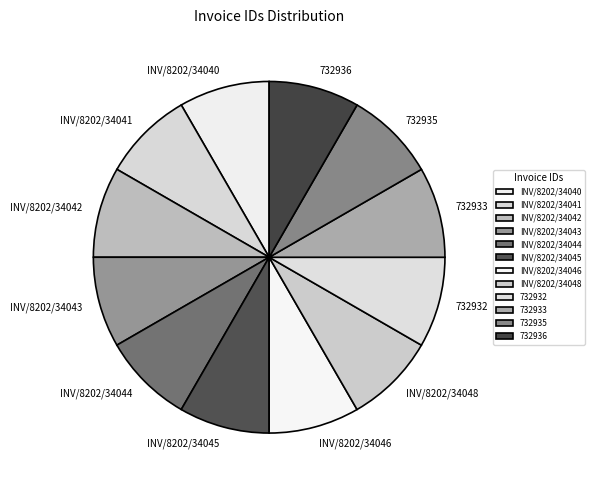

The INV/8202/34043 slice represents 8% of the pie. True or false?

True